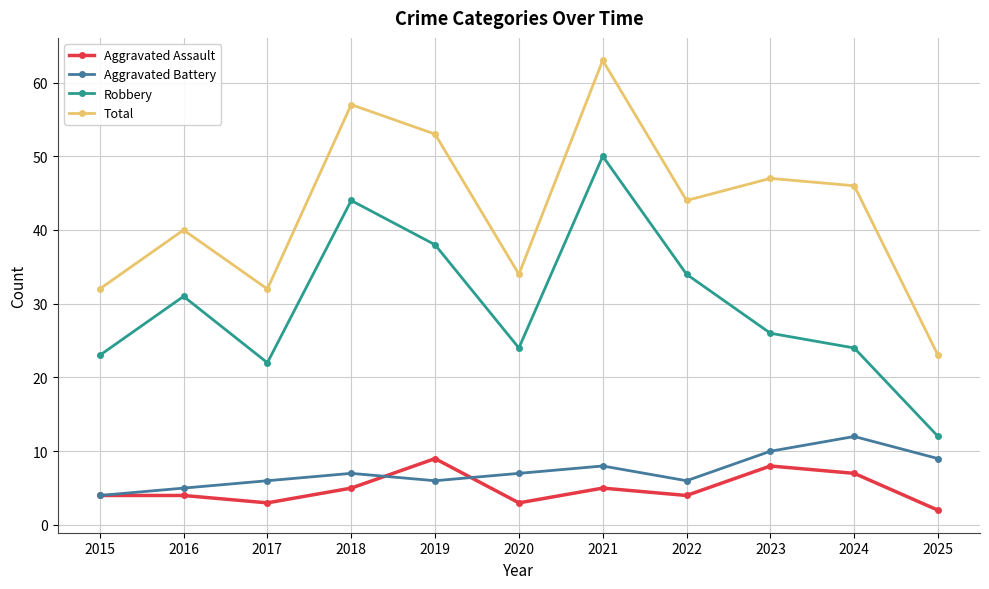

The value of Aggravated Battery at 2022 is 6. True or false?

True